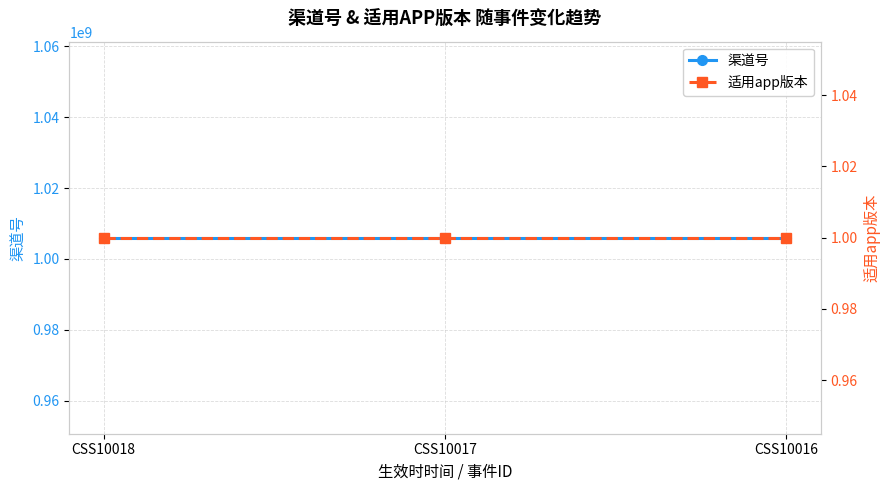

List the series in order of their peak value, highest first.

渠道号, 适用app版本